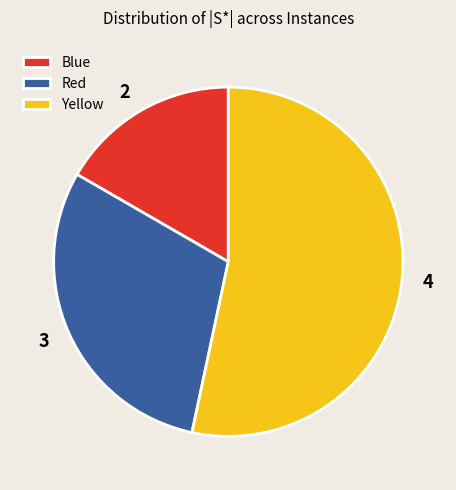

Combined, do Yellow and Red account for over 50%?

Yes